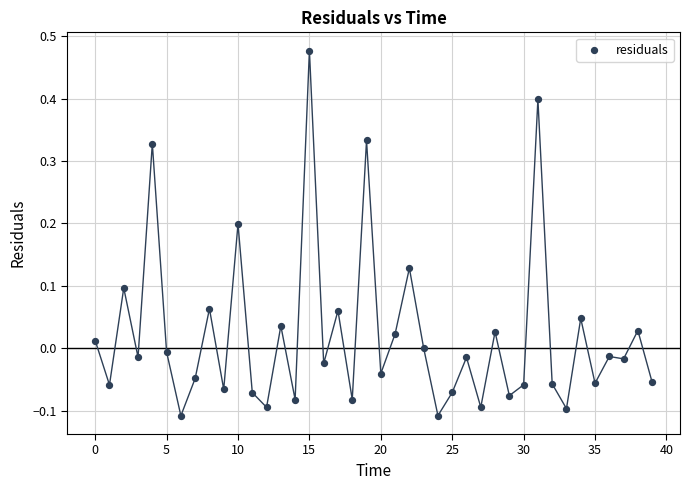

What is the range of Y values (max minus min)?

0.6